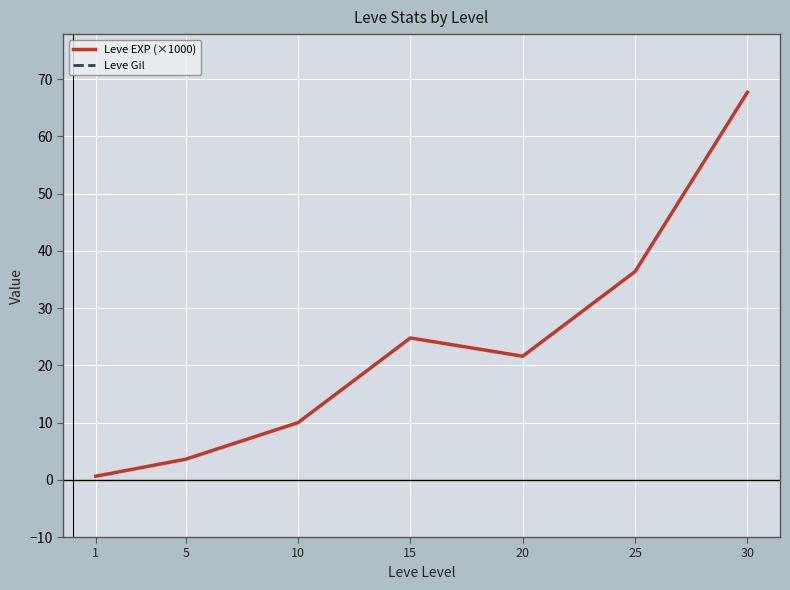

The value of Leve EXP (×1000) at 5 is 3.6. True or false?

True